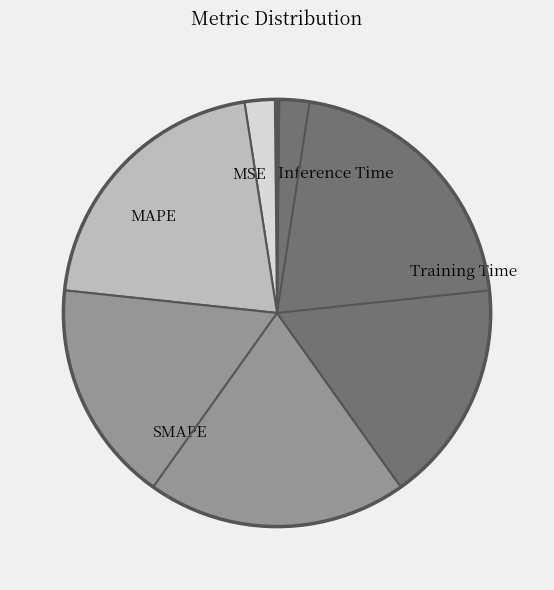

Is there a majority slice in this chart?

No